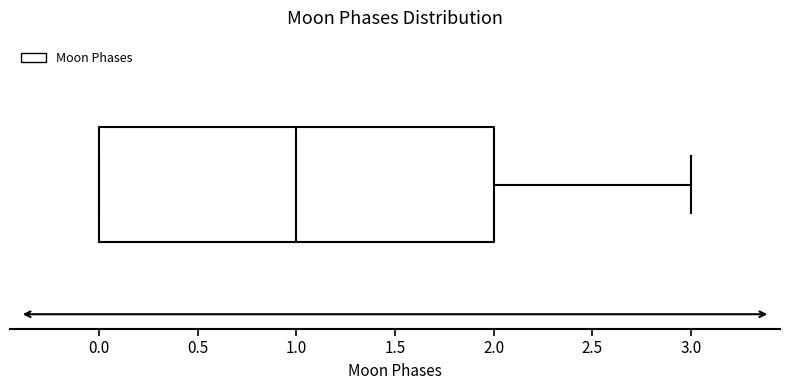

Transcribe this box plot: give where the median line is, the range the box spans, and where the two whiskers end, as read against the x-axis. The values are not printed on the chart, so give them approximately, as read against the axis.

median 1, box 0 to 2, whiskers 0 to 3